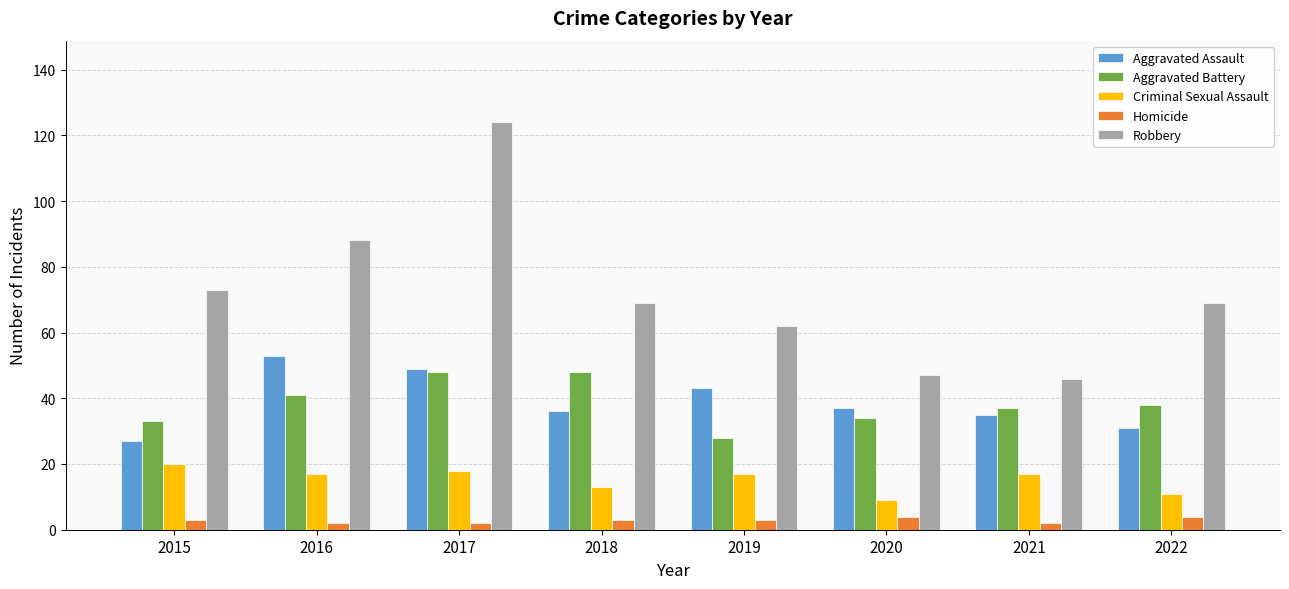

What is the total value across all series at 2019?

153